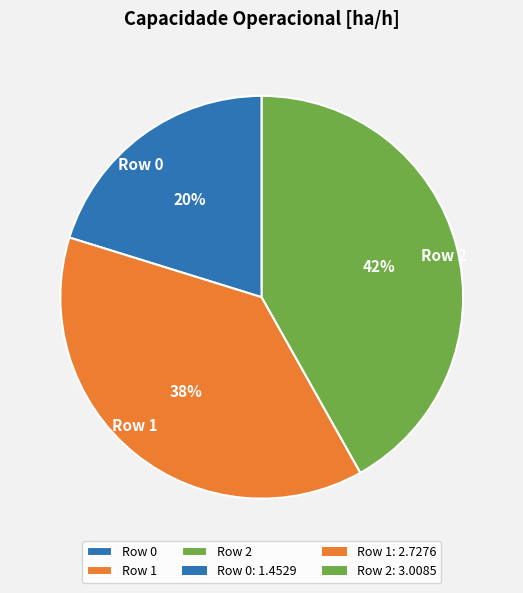

What percentage is the Row 1 slice, to the nearest percent?

38%